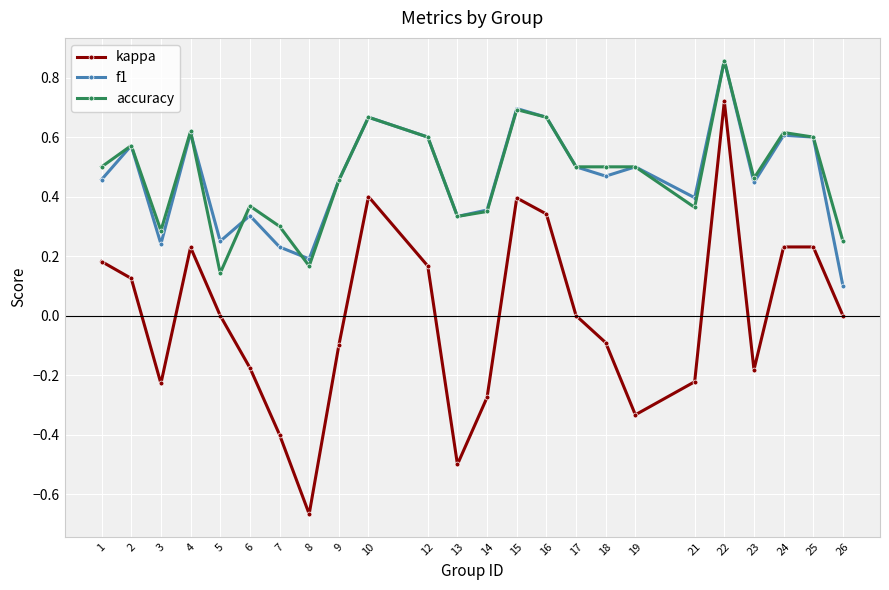

Where is the first local maximum for accuracy?

2